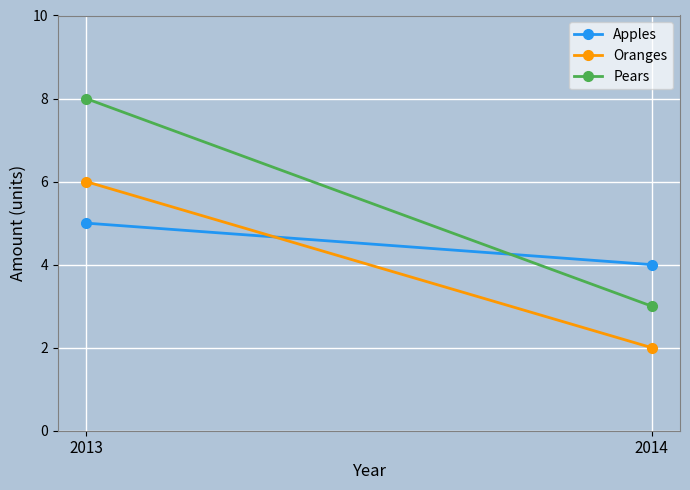

Reading left to right, list all the values displayed in this chart.

Apples: 5	4
Oranges: 6	2
Pears: 8	3